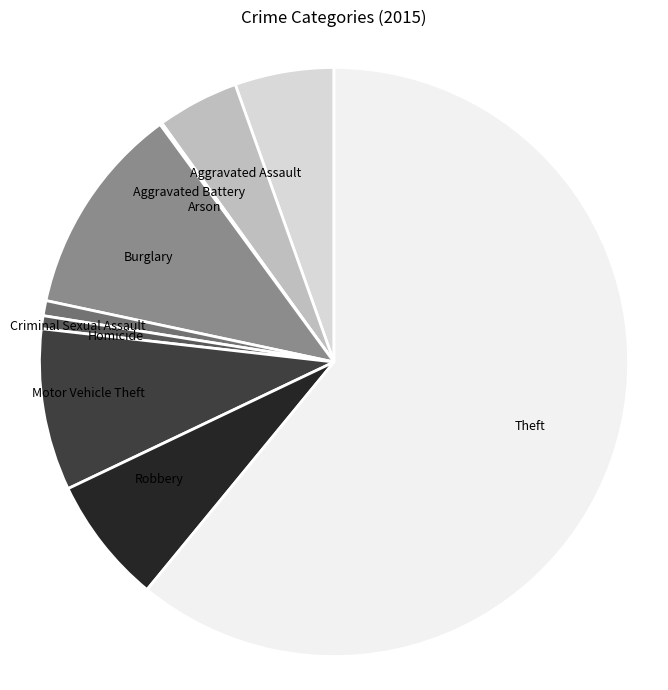

True or false: Theft accounts for 61% of the total.

True